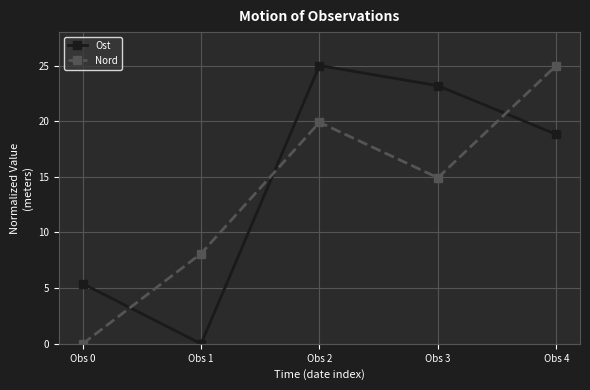

What are all the series names shown in the legend?

Ost, Nord